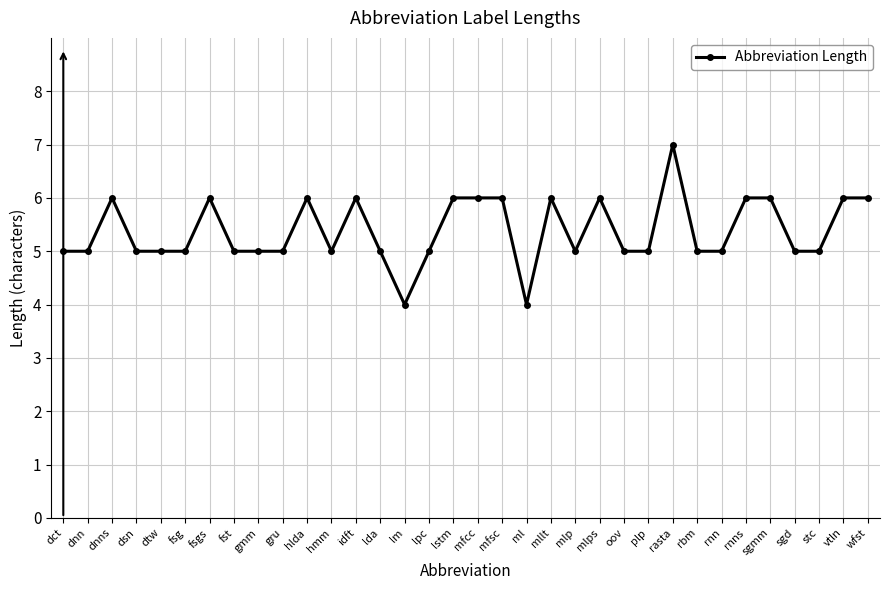

Which category has the highest value across all series?

rasta